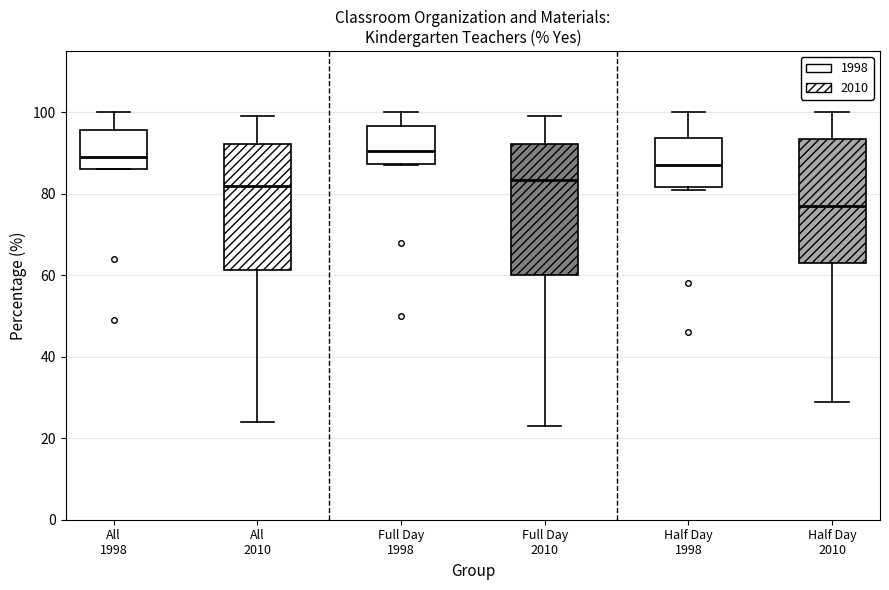

Reading left to right, transcribe this box plot: for each box, give where its median line is, the range the box spans, and where its two whiskers end, as read against the y-axis. The values are not printed on the chart, so give them approximately, as read against the axis.

All 1998: median 90, box 86 to 96, whiskers 86 to 100
All 2010: median 82, box 62 to 92, whiskers 24 to 100
Full Day 1998: median 90, box 88 to 96, whiskers 88 to 100
Full Day 2010: median 84, box 60 to 92, whiskers 24 to 100
Half Day 1998: median 88, box 82 to 94, whiskers 82 (just below the box's lower edge) to 100
Half Day 2010: median 78, box 64 to 94, whiskers 30 to 100